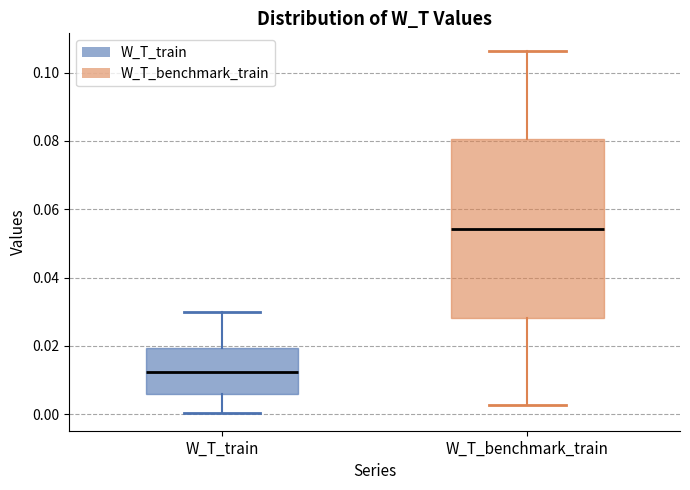

Comparing the boxes themselves (not the whiskers), which one is the tallest?

W_T_benchmark_train